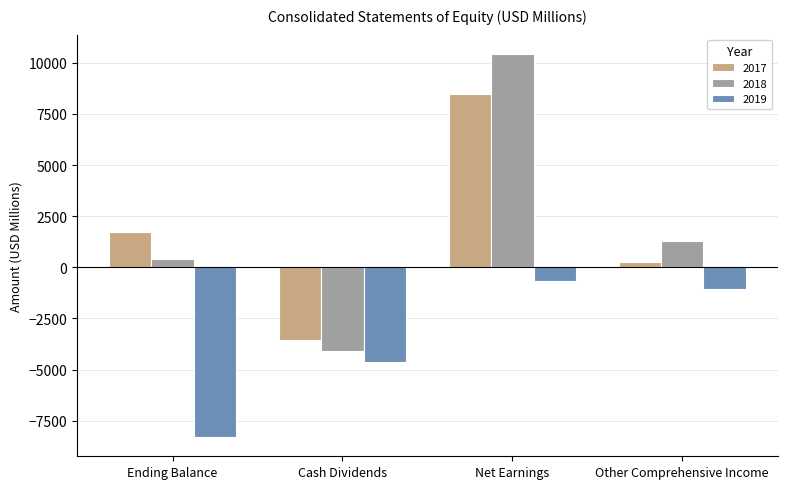

What is the sum of the 2019 values at Other Comprehensive Income and Net Earnings?

-1747